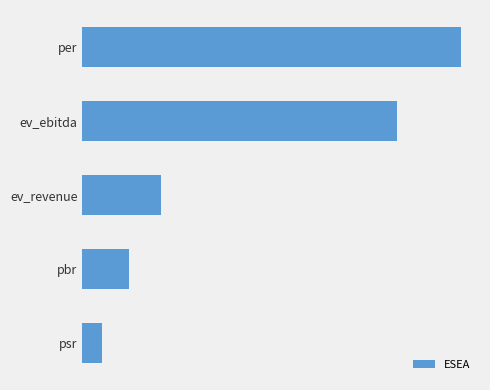

What is the sum of all values?

21.4